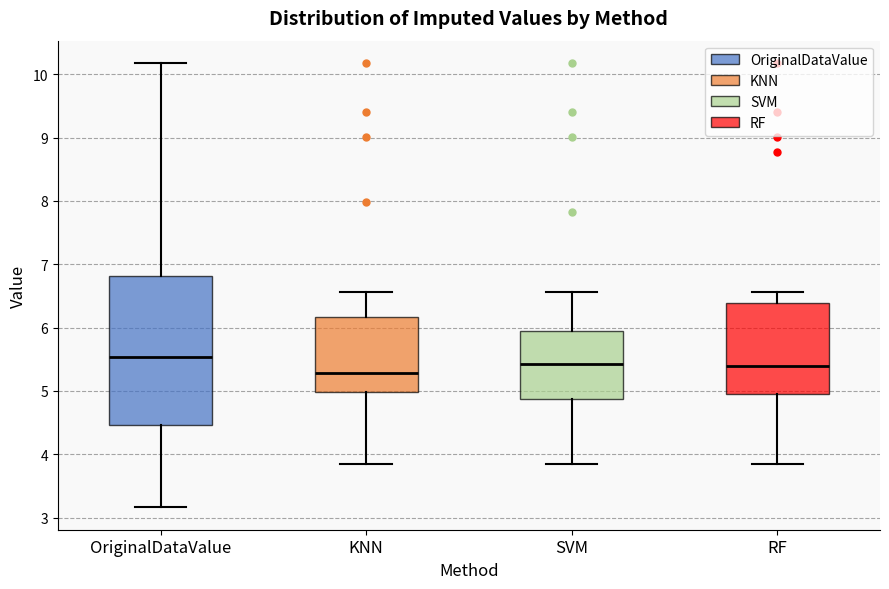

Where is the lower edge of the box for SVM on the y-axis? The values are not printed on the chart, so give them approximately, as read against the axis.

4.9